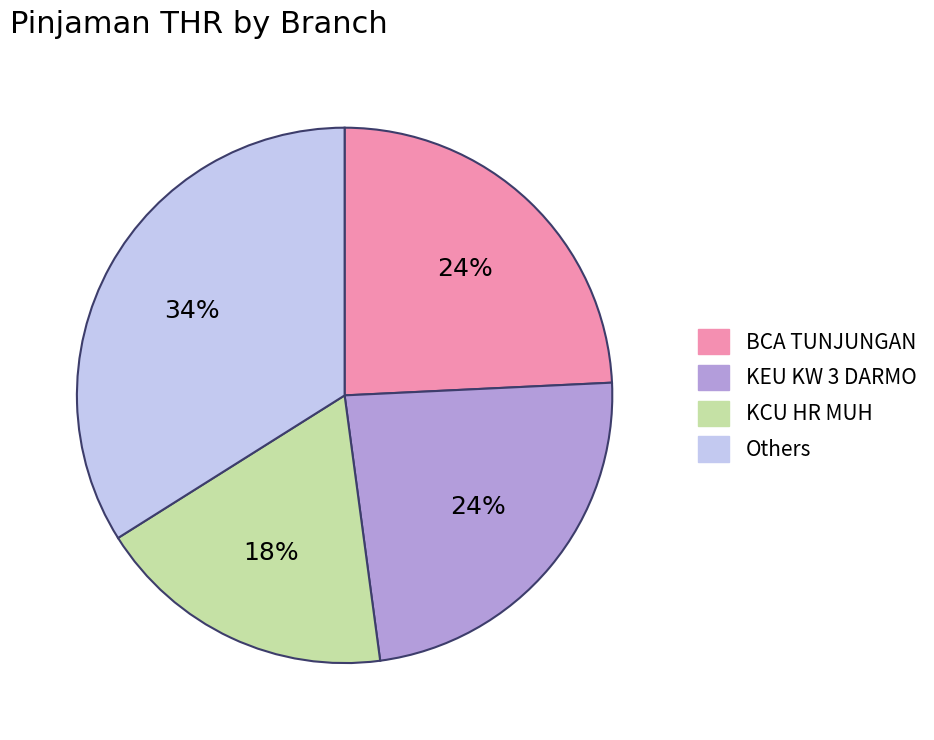

To the nearest percent, what is the difference between the largest and smallest slice percentages?

16%